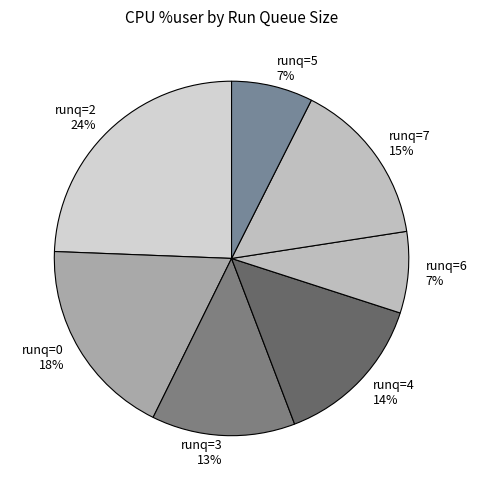

Does runq=4 represent more than half of the total?

No